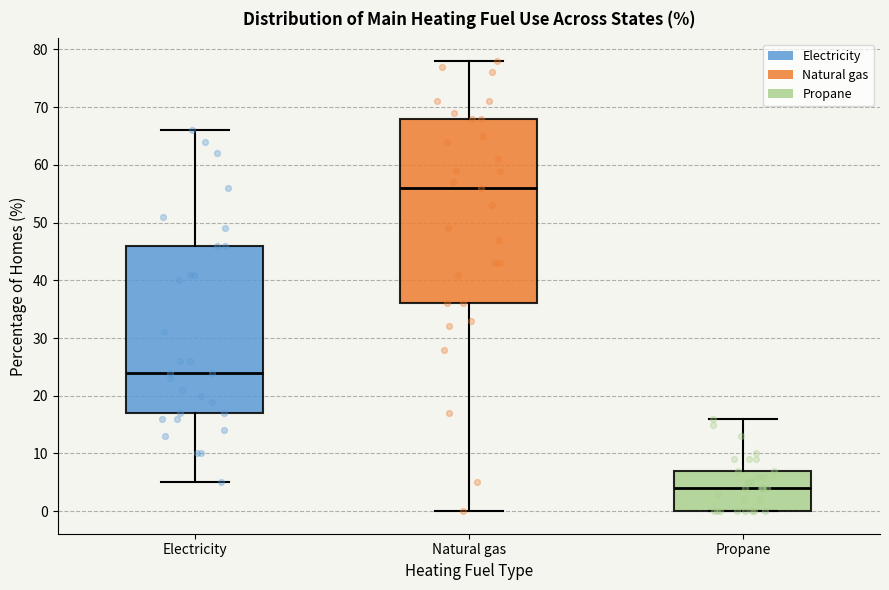

Reading left to right, read every box against the y-axis: the position of its median line, the range the box covers, and the ends of its whiskers. The values are not printed on the chart, so give them approximately, as read against the axis.

Electricity: median 24, box 17 to 46, whiskers 5 to 66
Natural gas: median 56, box 36 to 68, whiskers 0 to 78
Propane: median 4, box 0 to 7, whiskers 0 to 16